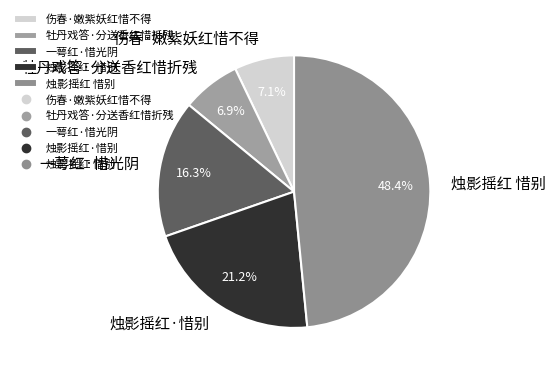

What is the total percentage of 烛影摇红·惜别 and 牡丹戏答·分送香红惜折残?

28.1%